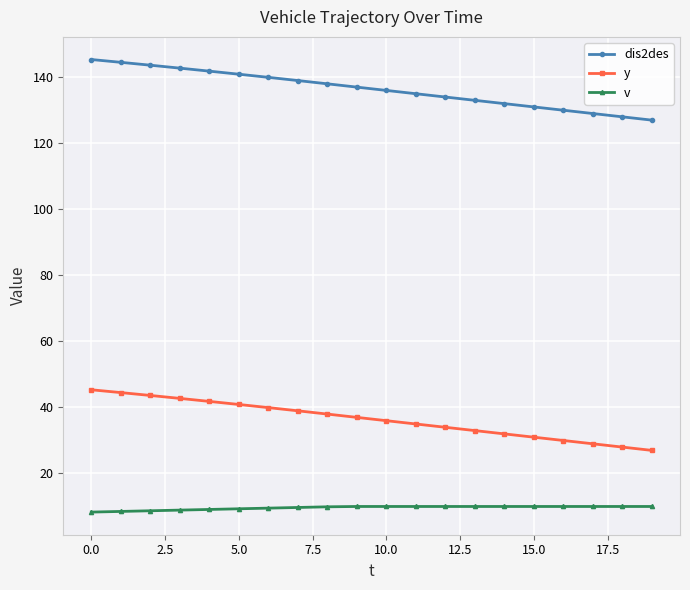

What is the lowest value of the y series?

27.0